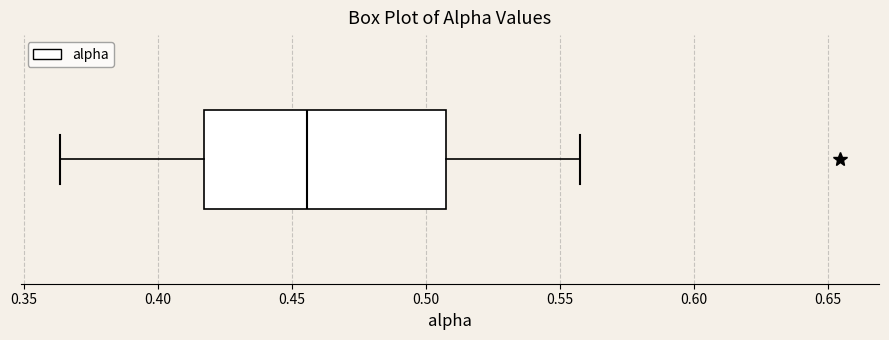

Read this box plot against the x-axis: the position of the median line, the range covered by the box, and the ends of both whiskers. The values are not printed on the chart, so give them approximately, as read against the axis.

median 0.455, box 0.415 to 0.510, whiskers 0.365 to 0.555